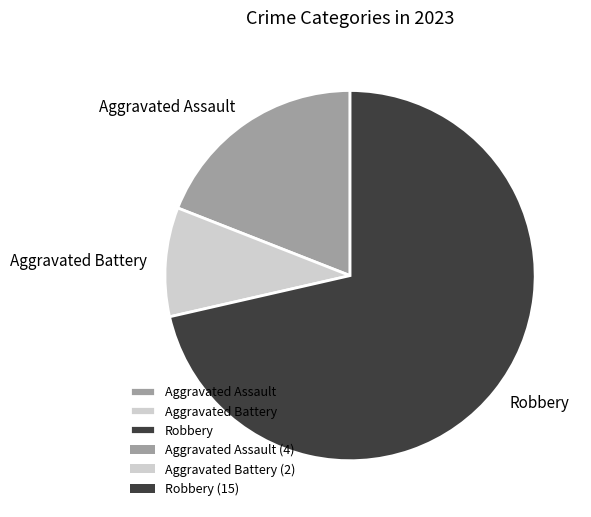

Rank the categories by value from highest to lowest.

Robbery, Aggravated Assault, Aggravated Battery